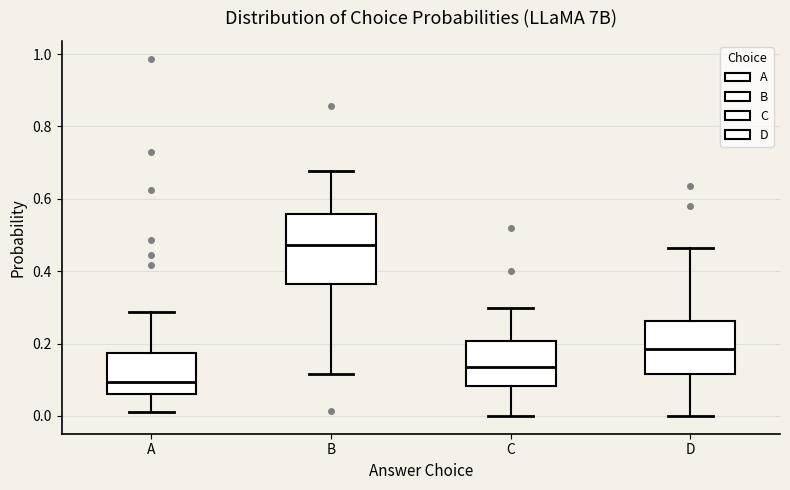

Where is the upper edge of the box for B on the y-axis? The values are not printed on the chart, so give them approximately, as read against the axis.

0.56